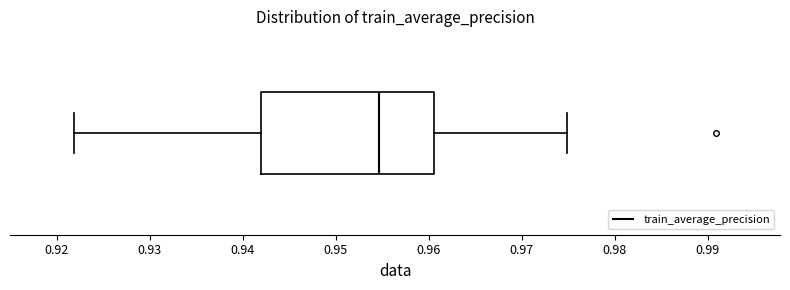

Transcribe this box plot: give where the median line is, the range the box spans, and where the two whiskers end, as read against the x-axis. The values are not printed on the chart, so give them approximately, as read against the axis.

median 0.955, box 0.942 to 0.961, whiskers 0.922 to 0.975